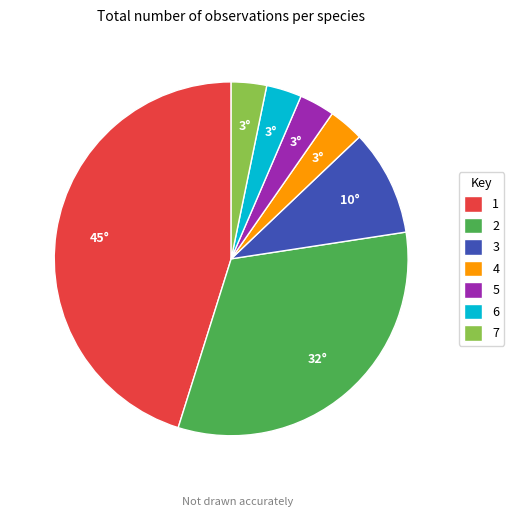

Is it true that 5 is 3% of the pie?

True